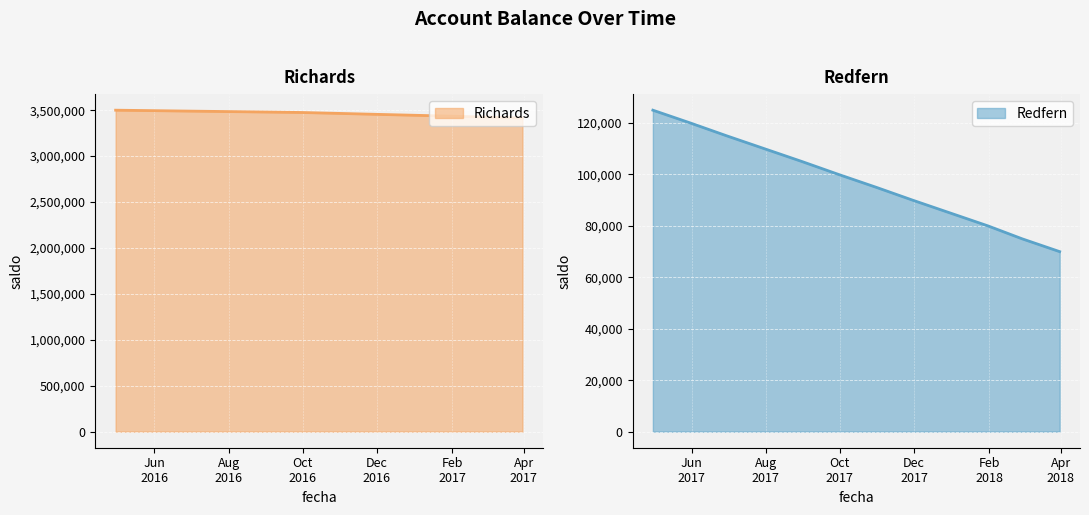

What is the highest value of the Richards series?

3500000